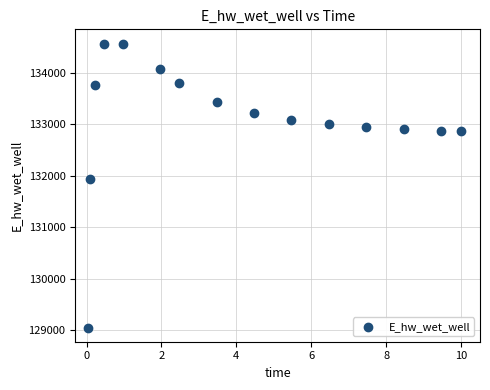

What is the range of X values (max minus min)?

10.0